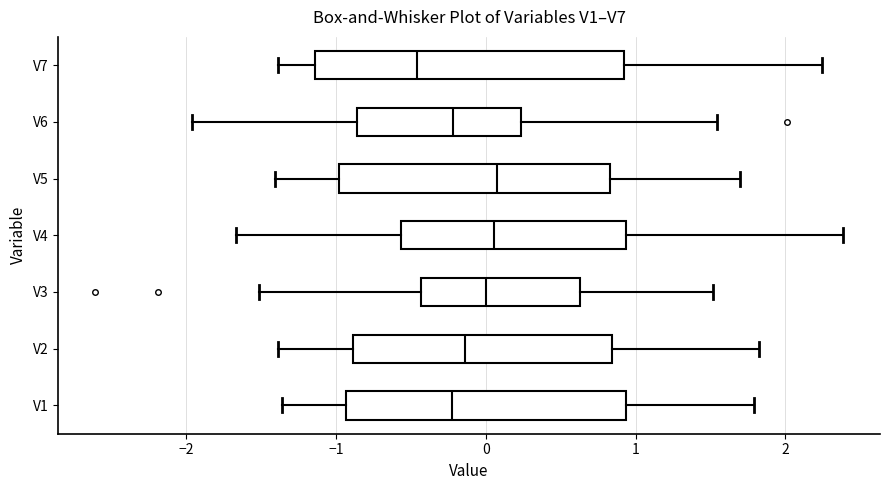

Which box's median line is the furthest to the left?

V7